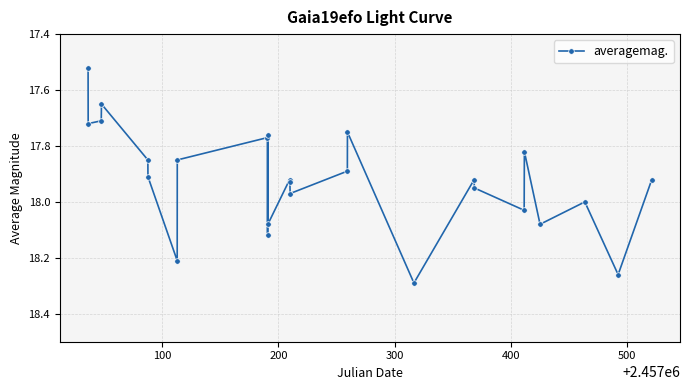

What is the sum of all values?

465.9